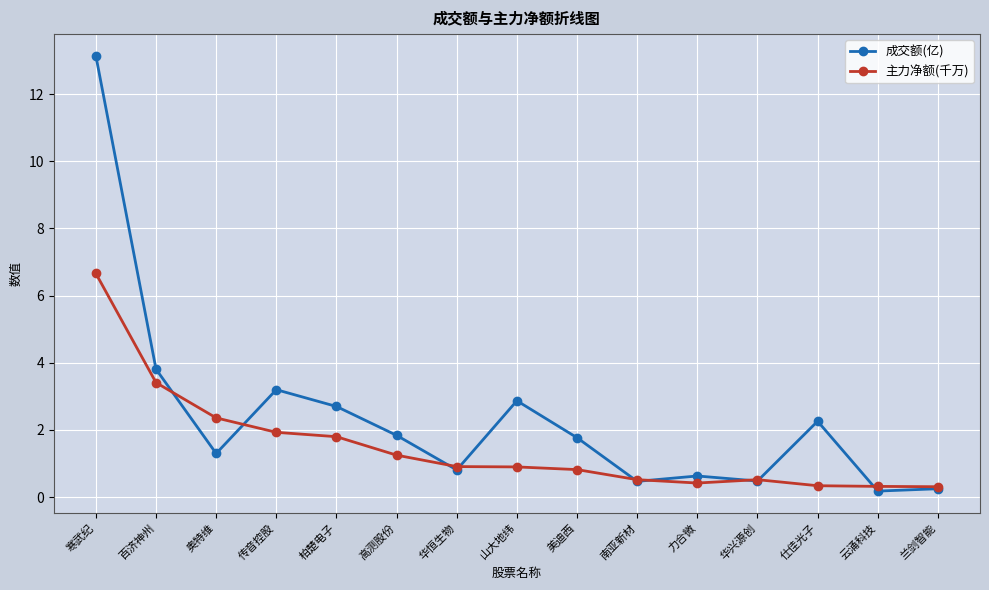

Which series has the largest total across all categories?

成交额(亿)